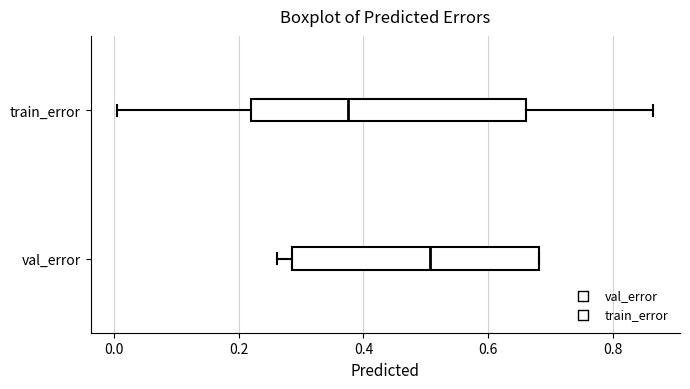

Where is the right edge of the box for train_error on the x-axis? The values are not printed on the chart, so give them approximately, as read against the axis.

0.66